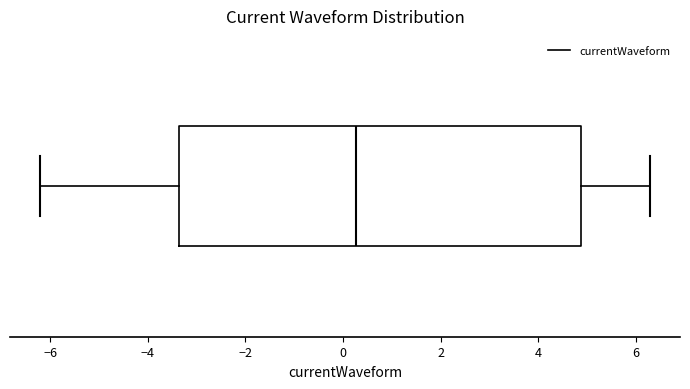

Transcribe this box plot: give where the median line is, the range the box spans, and where the two whiskers end, as read against the x-axis. The values are not printed on the chart, so give them approximately, as read against the axis.

median 0.2, box -3.4 to 4.8, whiskers -6.2 to 6.2